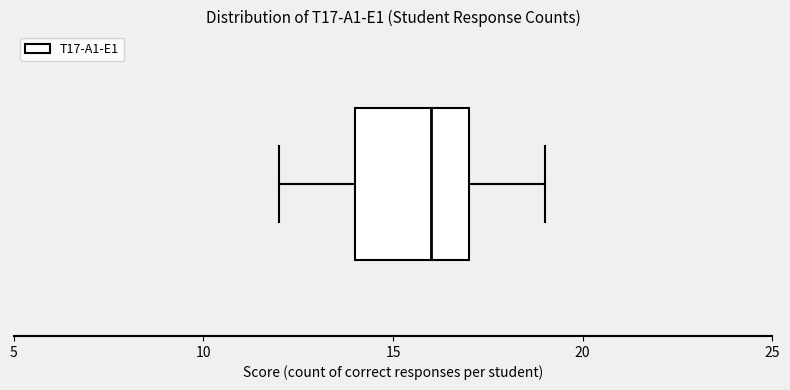

Where does the left whisker of the box end on the x-axis? The values are not printed on the chart, so give them approximately, as read against the axis.

12